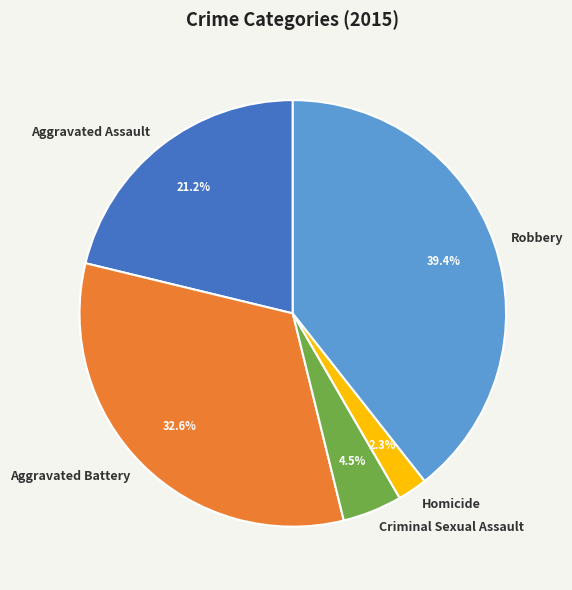

What is the smallest slice in the pie chart?

Homicide